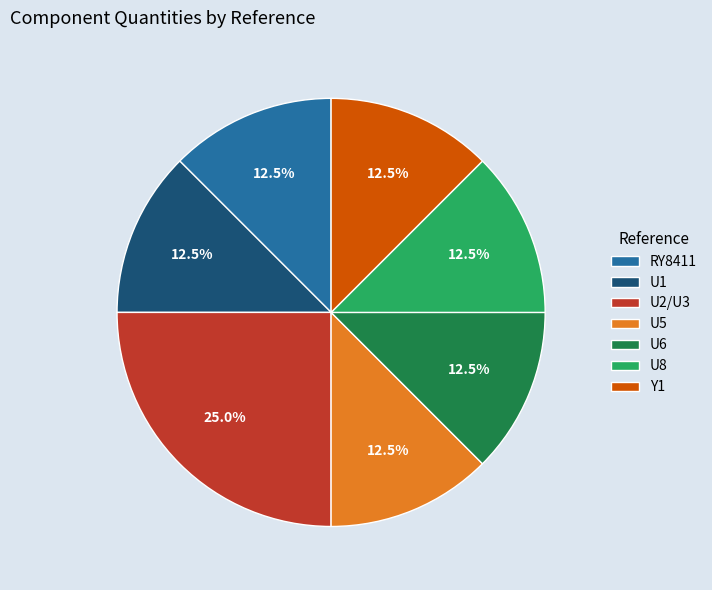

How many segments does this pie chart have?

7